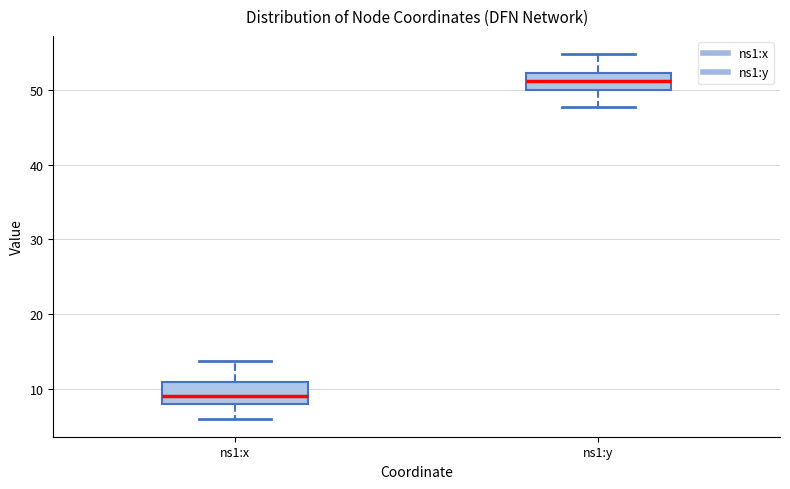

Where is the upper edge of the box for ns1:x on the y-axis? The values are not printed on the chart, so give them approximately, as read against the axis.

11